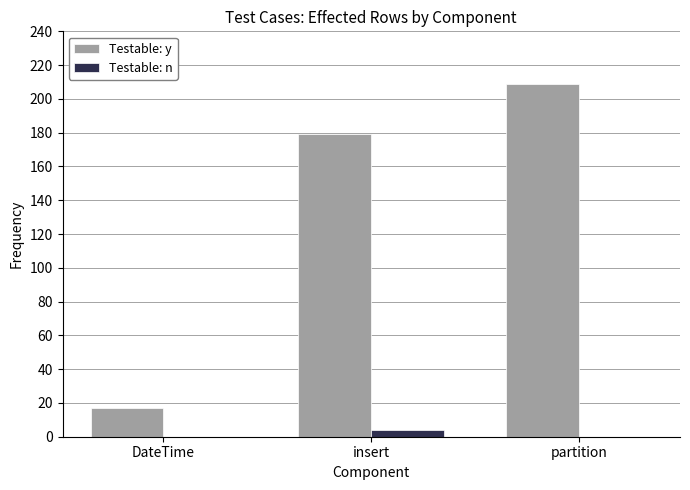

What are all the series names shown in the legend?

Testable: y, Testable: n